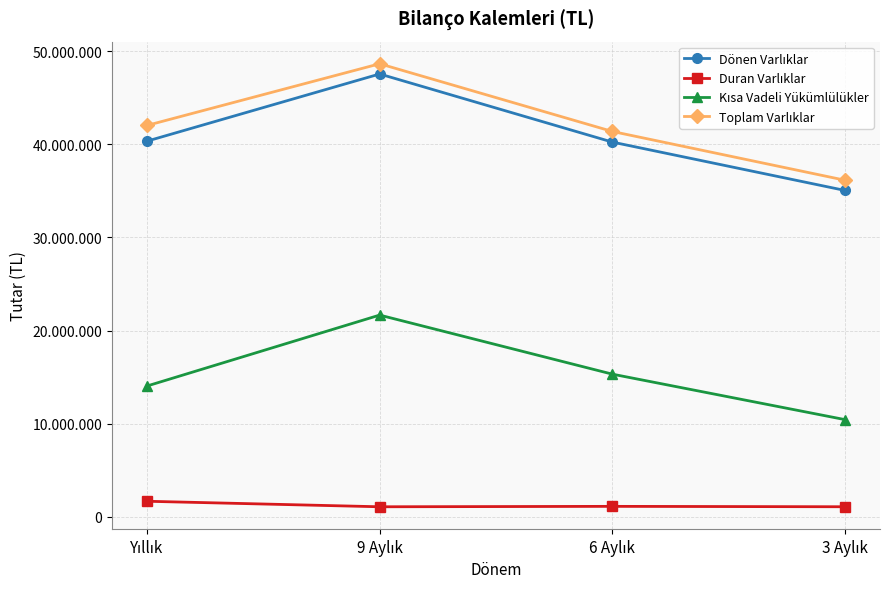

True or false: Kısa Vadeli Yükümlülükler and Duran Varlıklar intersect in this chart.

False